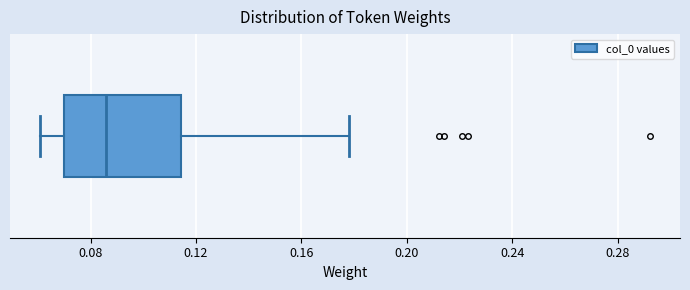

Where does the right whisker of the box end on the x-axis? The values are not printed on the chart, so give them approximately, as read against the axis.

0.180